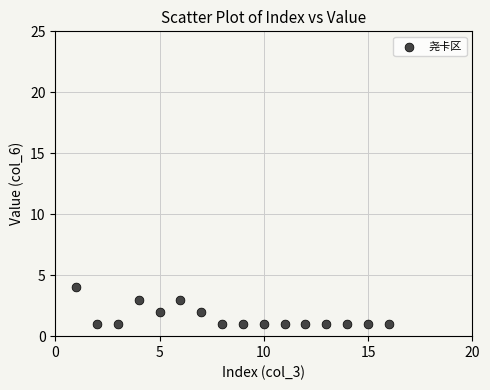

What is the range of X values (max minus min)?

15